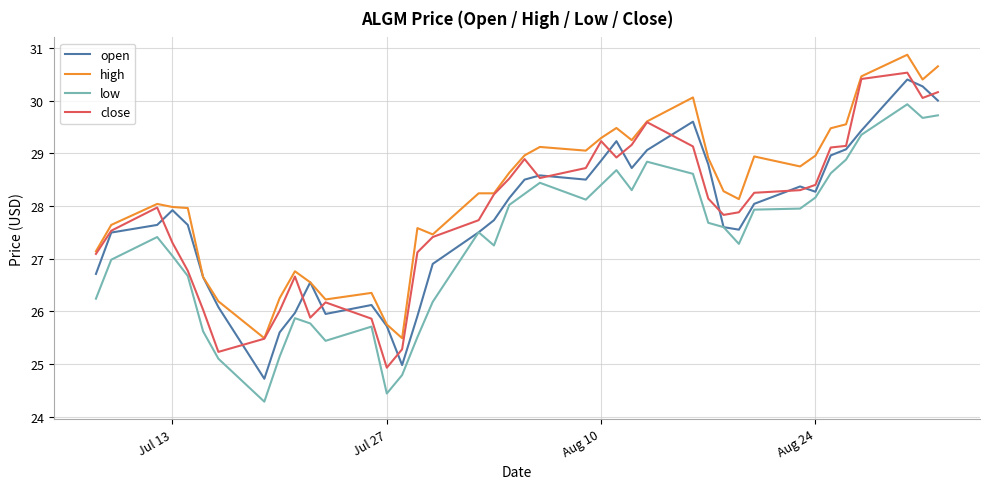

What are all the series names shown in the legend?

open, high, low, close